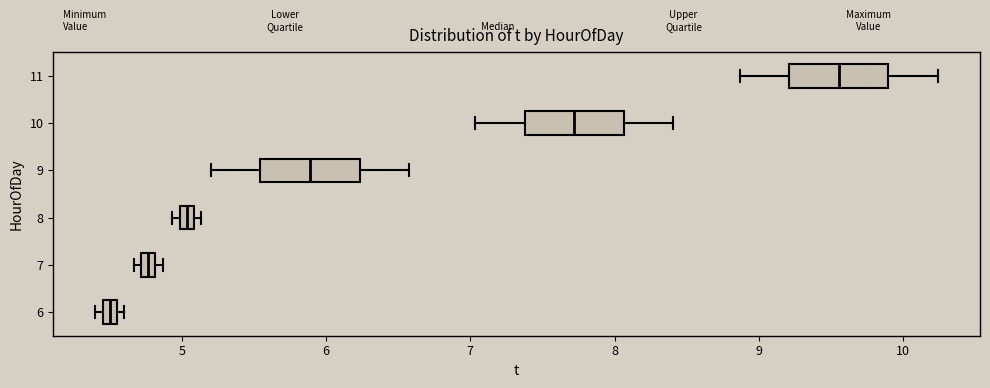

Where is the left edge of the box at y = 8 on the x-axis? The values are not printed on the chart, so give them approximately, as read against the axis.

5.0